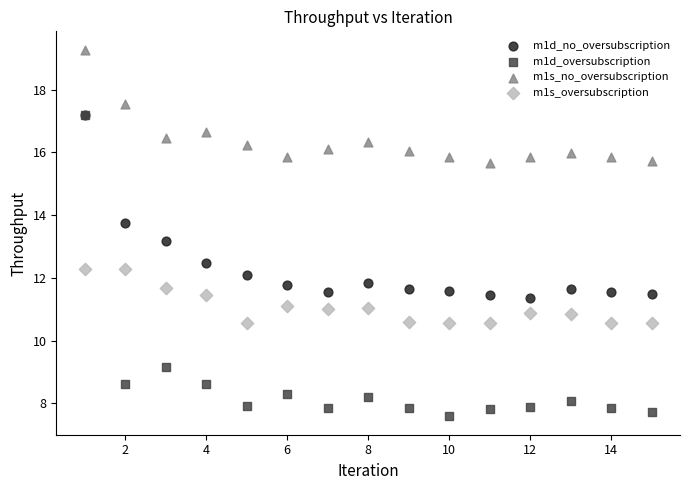

Which series has the widest spread of Y values?

m1d_oversubscription